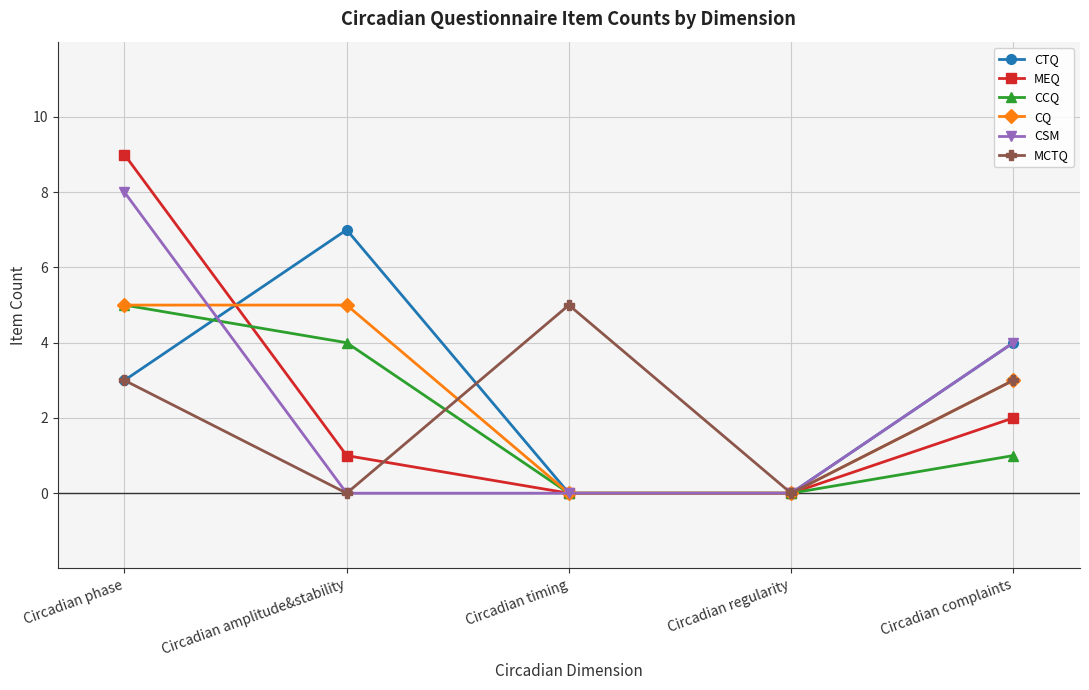

How many values in the CQ series are below 3?

2